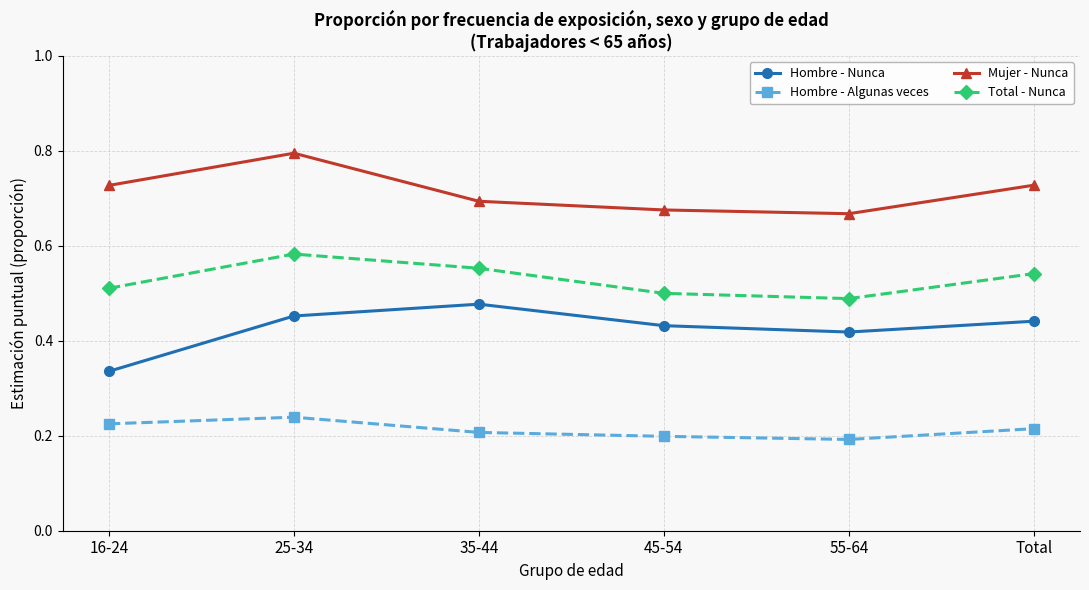

At Total, list the series in order from largest to smallest.

Mujer - Nunca, Total - Nunca, Hombre - Nunca, Hombre - Algunas veces